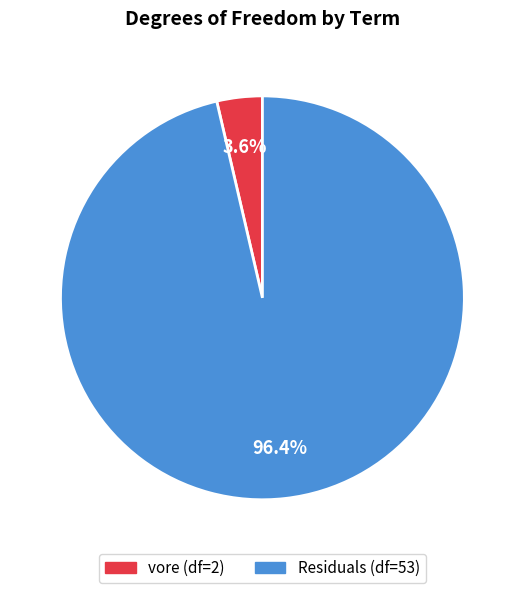

Is there any slice that represents more than half of the pie?

Yes